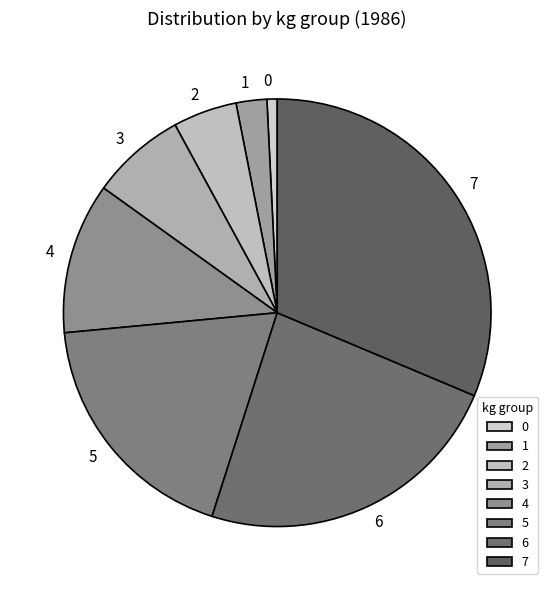

Which slice is the largest?

7